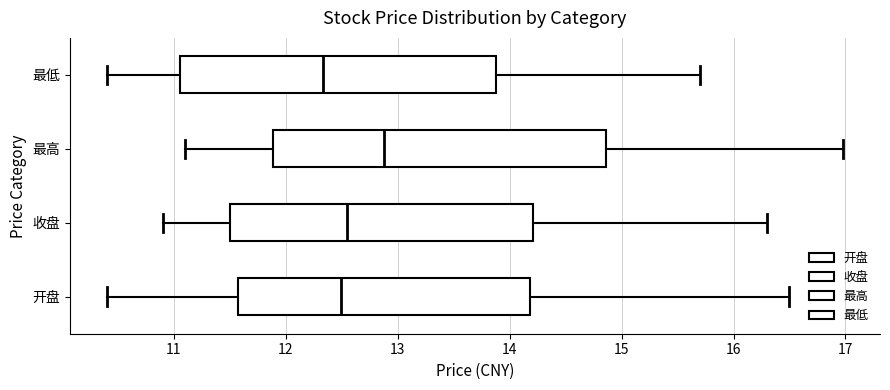

Which box's median line is the furthest to the right?

最高